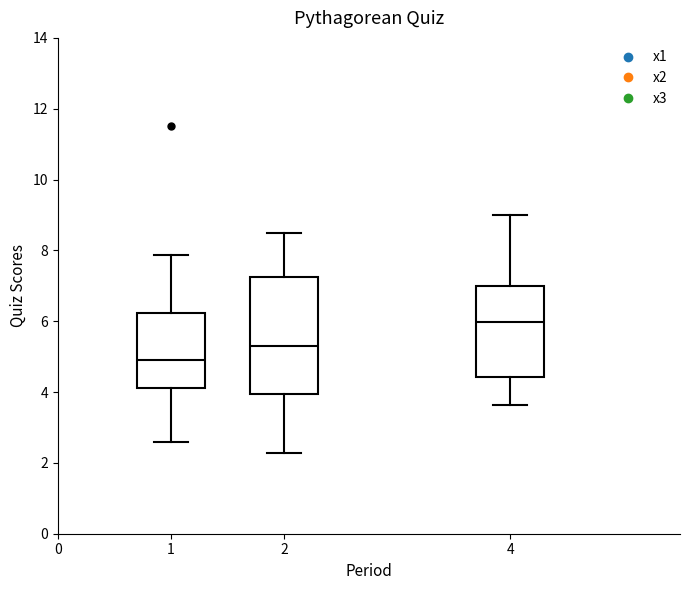

Reading left to right, transcribe this box plot: for each box, give where its median line is, the range the box spans, and where its two whiskers end, as read against the y-axis. The values are not printed on the chart, so give them approximately, as read against the axis.

1: median 5.0, box 4.2 to 6.2, whiskers 2.6 to 7.8
2: median 5.4, box 4.0 to 7.2, whiskers 2.2 to 8.4
4: median 6.0, box 4.4 to 7.0, whiskers 3.6 to 9.0